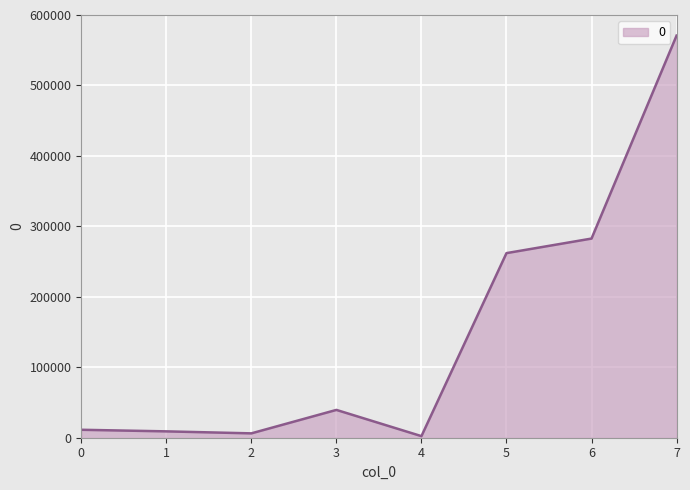

What is the greatest value displayed?

570768.0